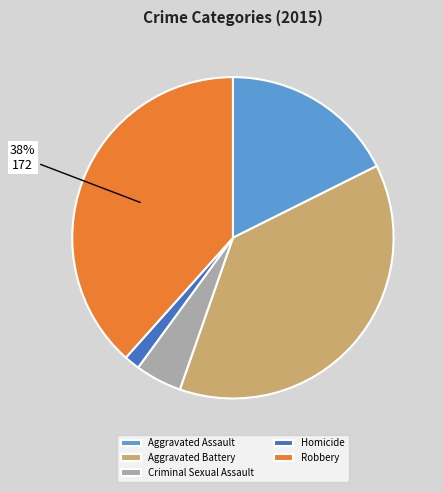

Is the sum of Aggravated Assault and Criminal Sexual Assault greater than half?

No